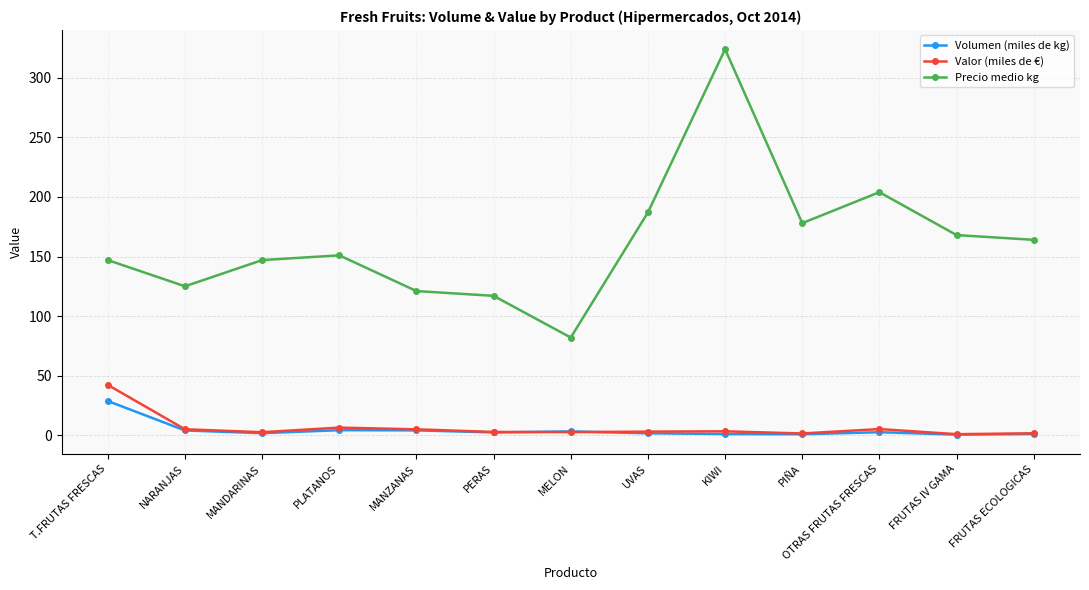

What is the highest value of the Valor (miles de €) series?

42.2